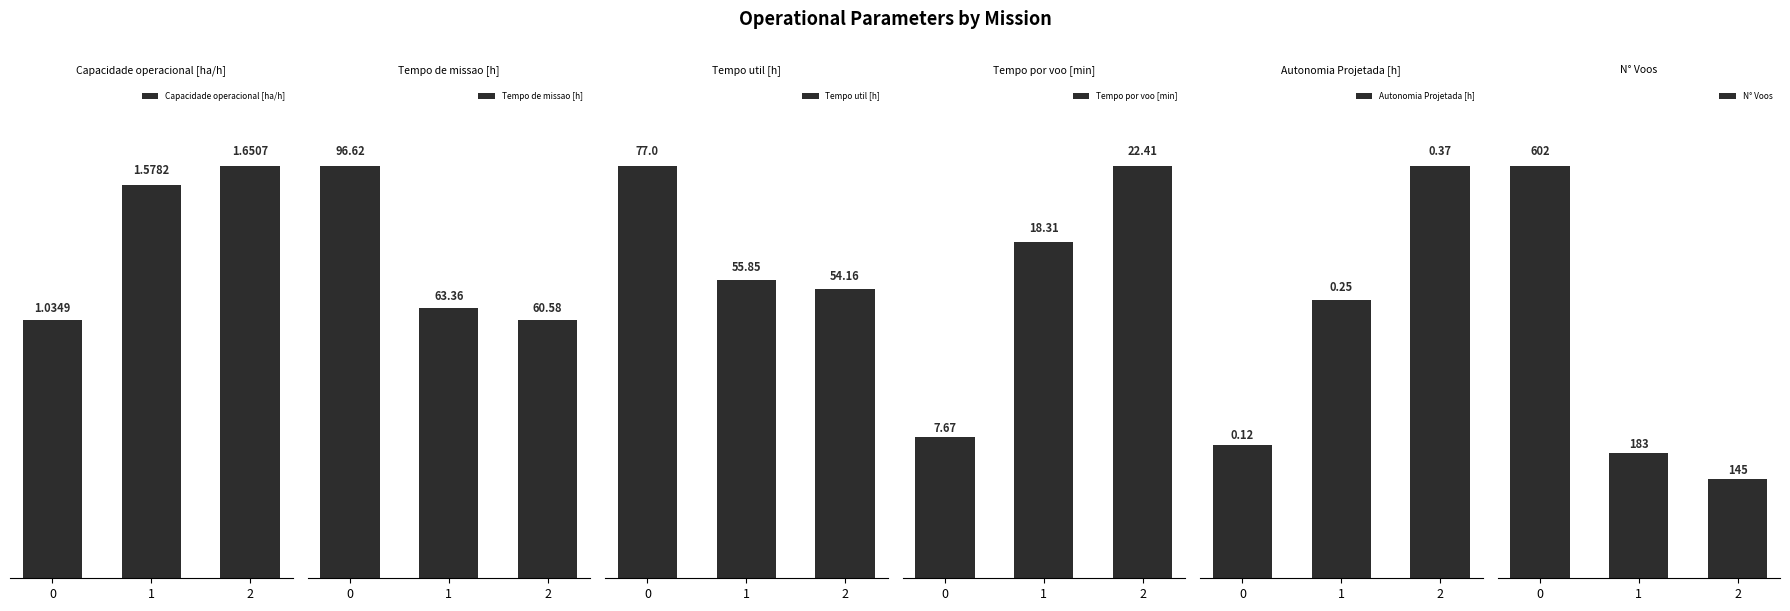

Is it true that Capacidade operacional [ha/h] equals 2.8 at 2?

False